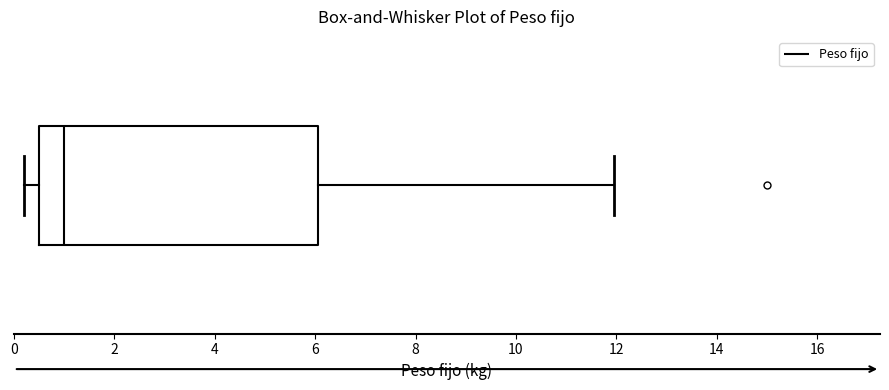

Transcribe this box plot: give where the median line is, the range the box spans, and where the two whiskers end, as read against the x-axis. The values are not printed on the chart, so give them approximately, as read against the axis.

median 1.0, box 0.6 to 6.0, whiskers 0.2 to 12.0